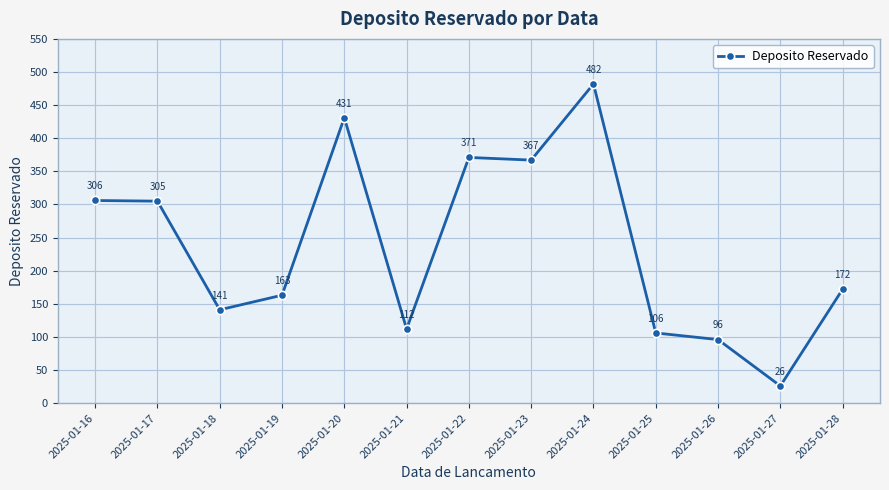

What is the value of the 5th point from the left?

431